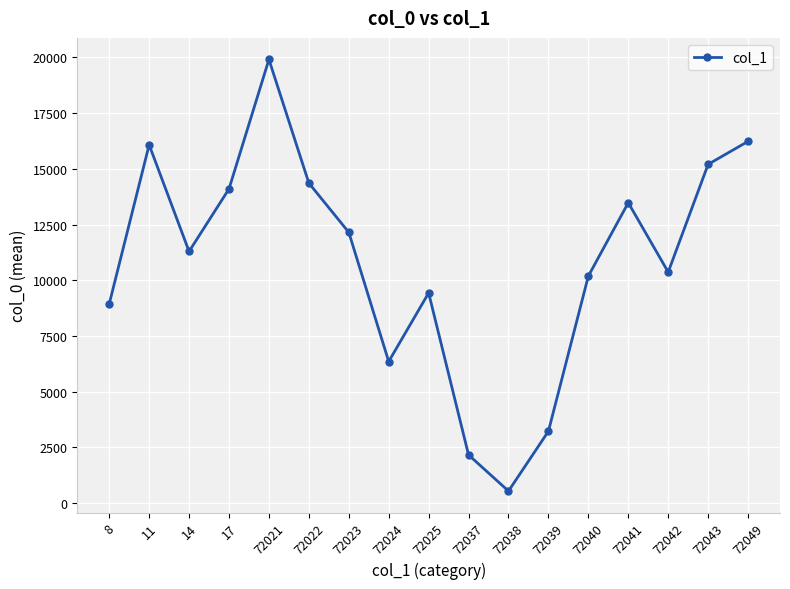

The value at 72023 is 4440.8. True or false?

False